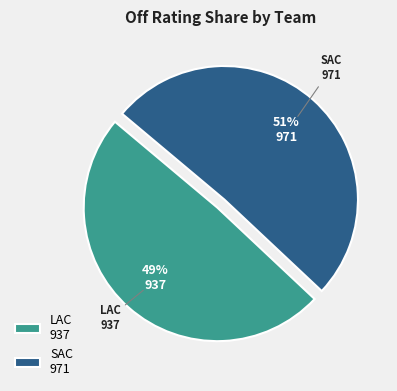

Is the sum of LAC 937 and SAC 971 greater than half?

Yes